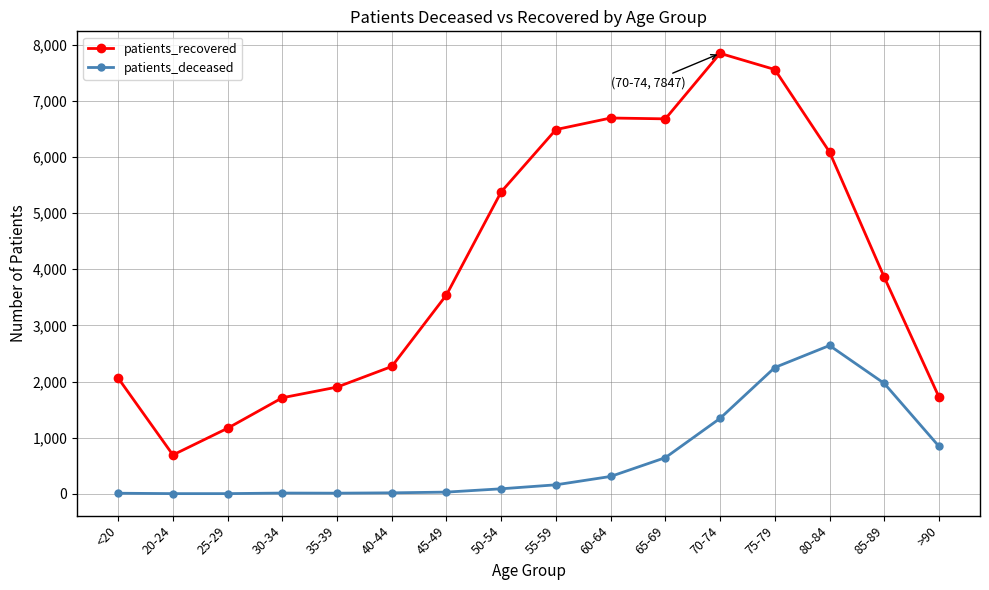

At which label does patients_recovered reach its minimum?

20-24